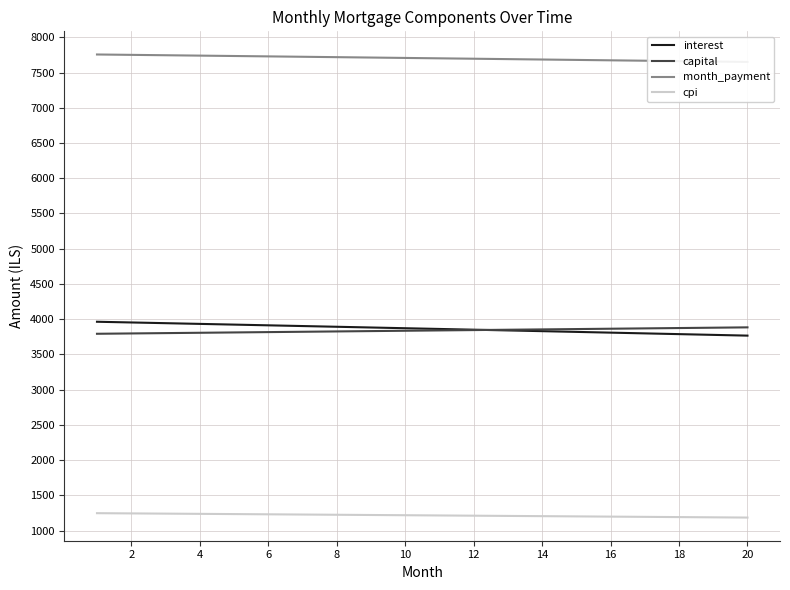

What is the spread (max minus min) of values at 18?

6489.2